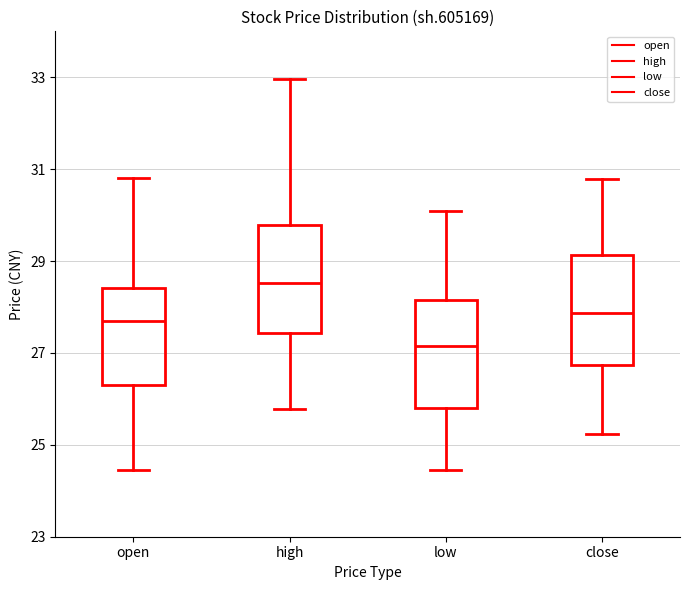

Reading left to right, transcribe this box plot: for each box, give where its median line is, the range the box spans, and where its two whiskers end, as read against the y-axis. The values are not printed on the chart, so give them approximately, as read against the axis.

open: median 27.6, box 26.4 to 28.4, whiskers 24.4 to 30.8
high: median 28.6, box 27.4 to 29.8, whiskers 25.8 to 33.0
low: median 27.2, box 25.8 to 28.2, whiskers 24.4 to 30.2
close: median 27.8, box 26.8 to 29.2, whiskers 25.2 to 30.8